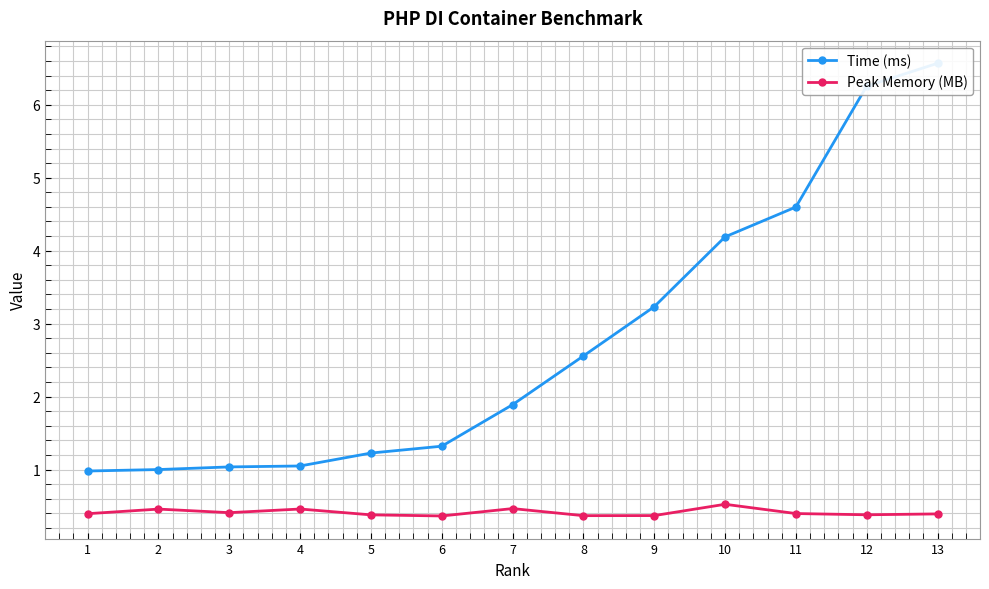

Count the number of data series in this chart.

2